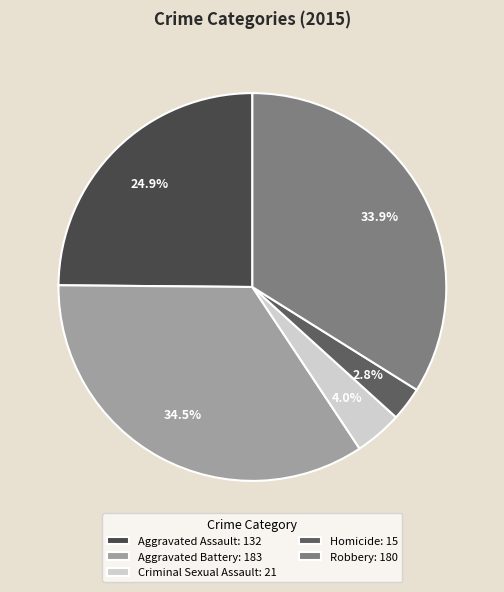

To the nearest percent, what is the average slice percentage?

20%